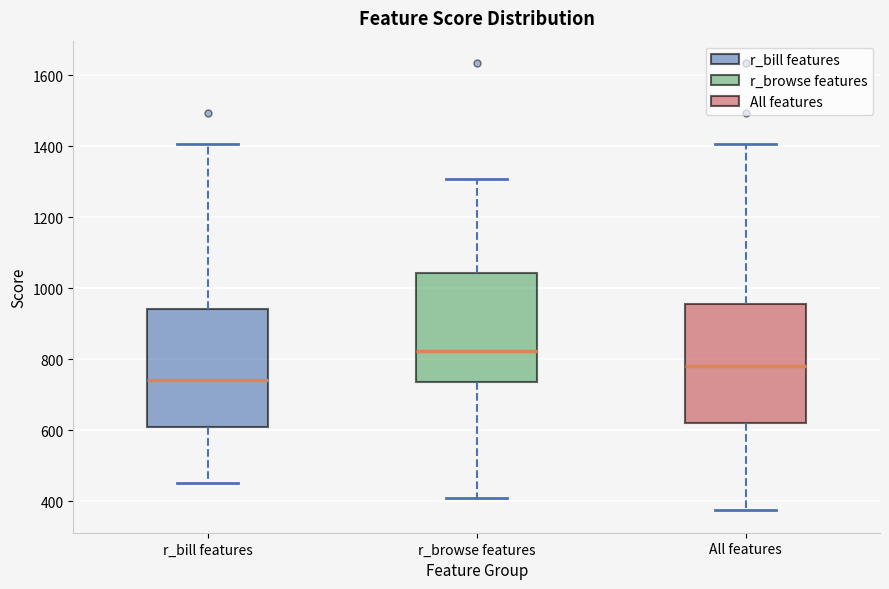

Which box's median line is the lowest?

r_bill features